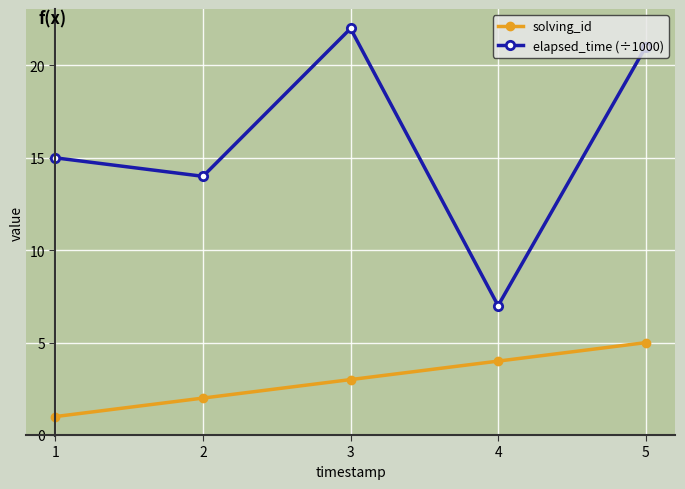

Reading left to right, what are all the values shown in this chart?

solving_id: 1=1	2=2	3=3	4=4	5=5
elapsed_time (÷1000): 1=15	2=14	3=22	4=7	5=21